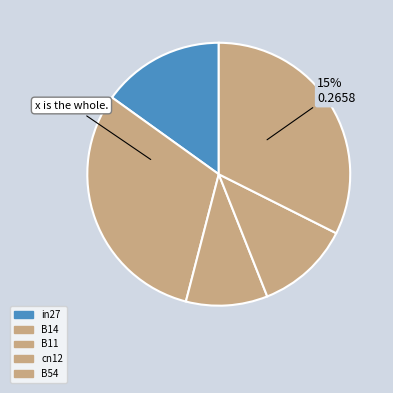

Is it true that B14 is 31% of the pie?

True